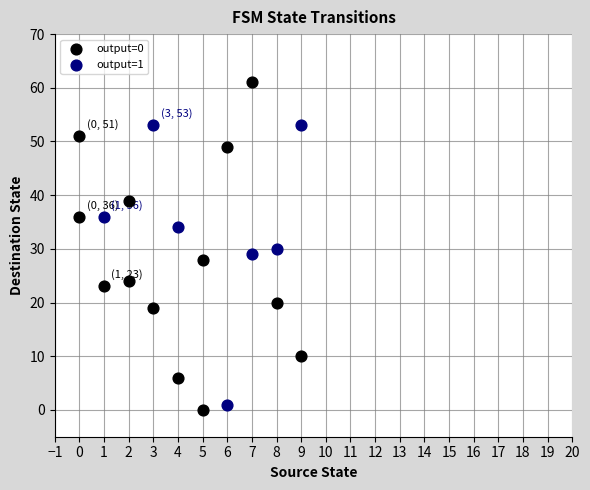

Which series reaches the minimum Y coordinate?

output=0